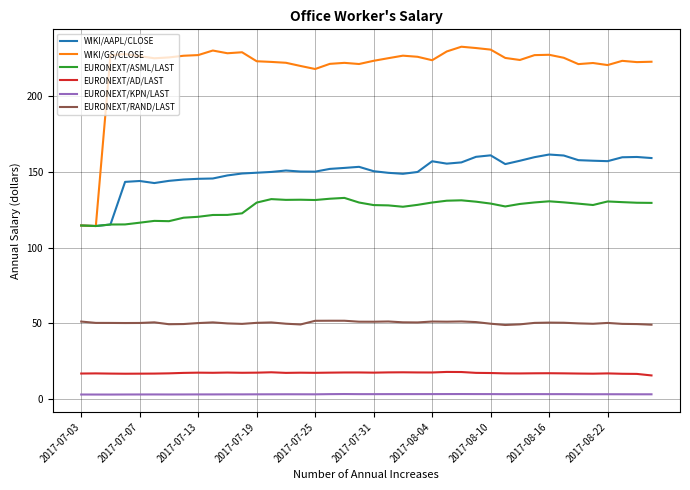

What is the minimum value for WIKI/GS/CLOSE?

114.3